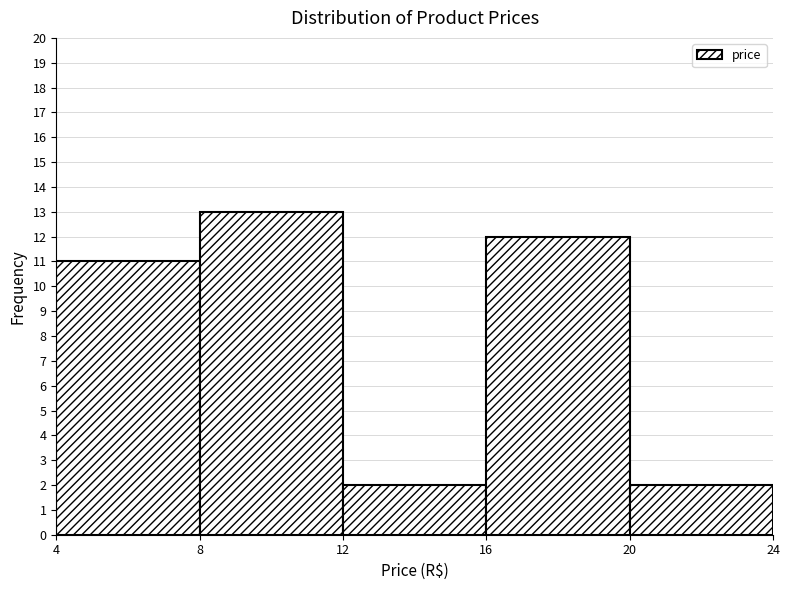

Reading left to right, list every bar in this chart as the range it spans on the x-axis followed by its height. The values are not printed on the chart, so give them approximately, as read against the axis.

4 to 8: 11
8 to 12: 13
12 to 16: 2
16 to 20: 12
20 to 24: 2